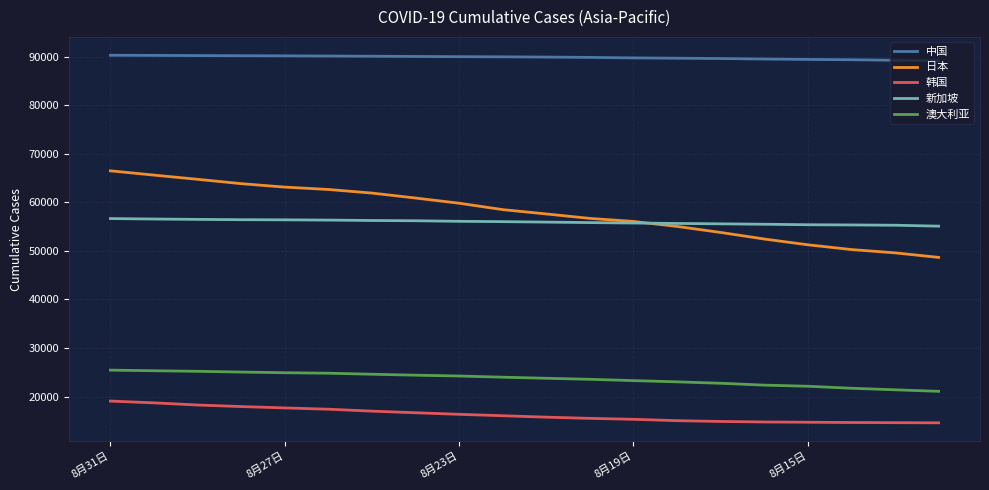

True or false: 韩国 and 新加坡 cross at least once.

False